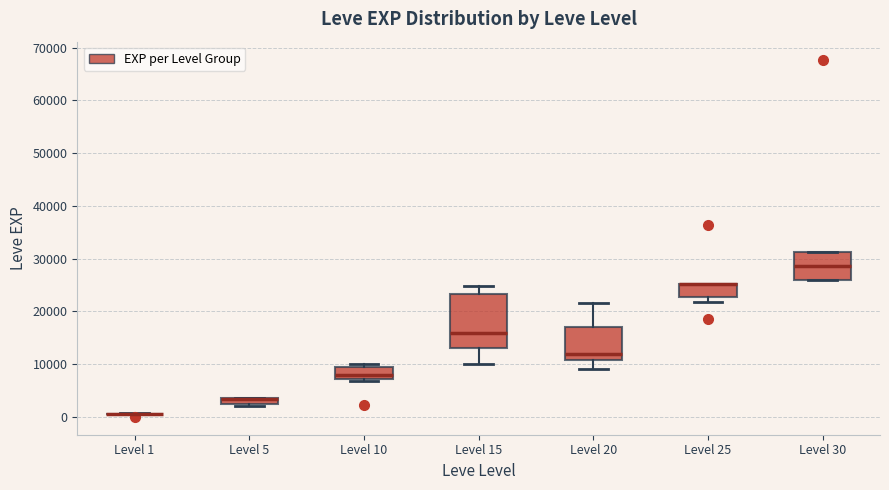

Which box is the tallest, from its lower edge to its upper edge?

Level 15